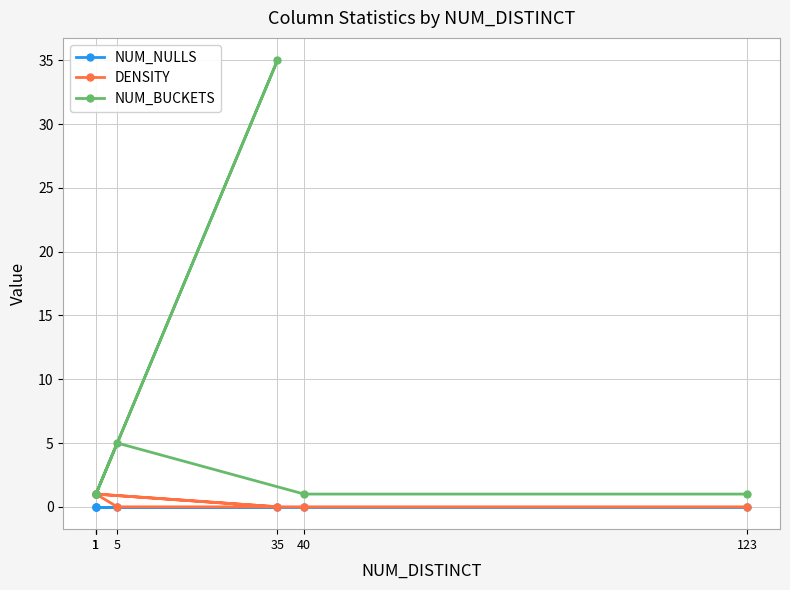

Does the chart have visible grid lines?

Yes